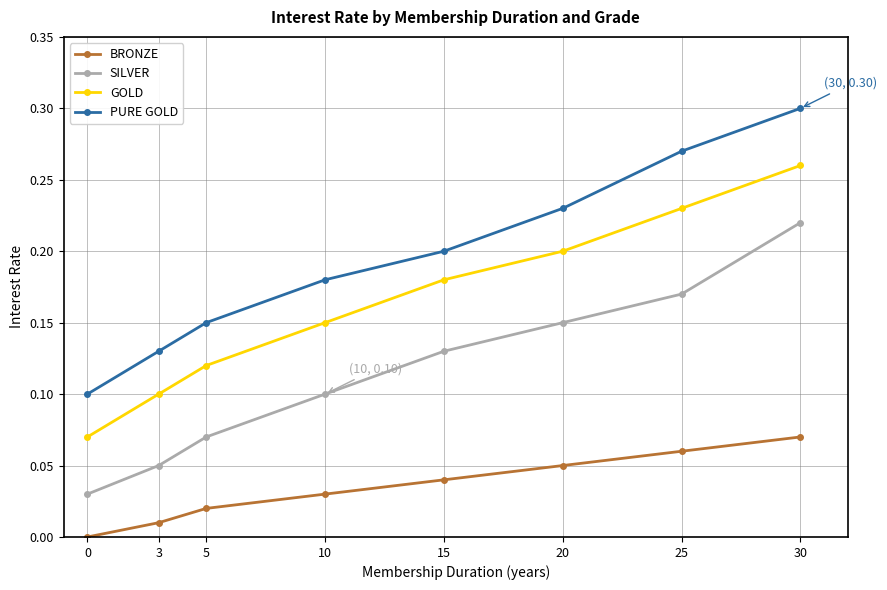

True or false: PURE GOLD and SILVER intersect in this chart.

False